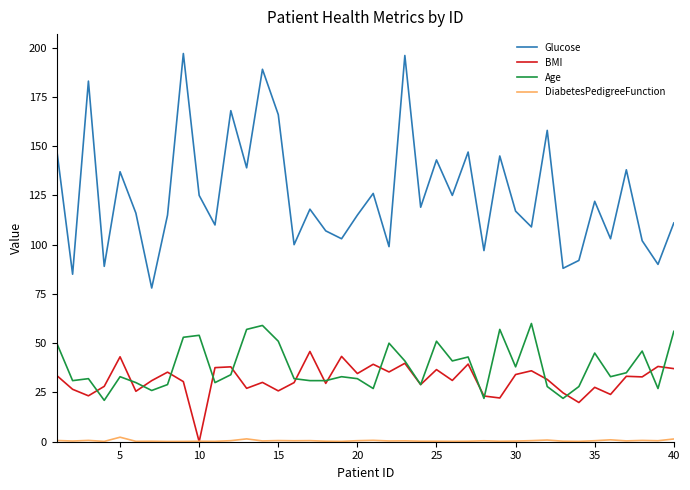

True or false: Glucose and DiabetesPedigreeFunction cross at least once.

False